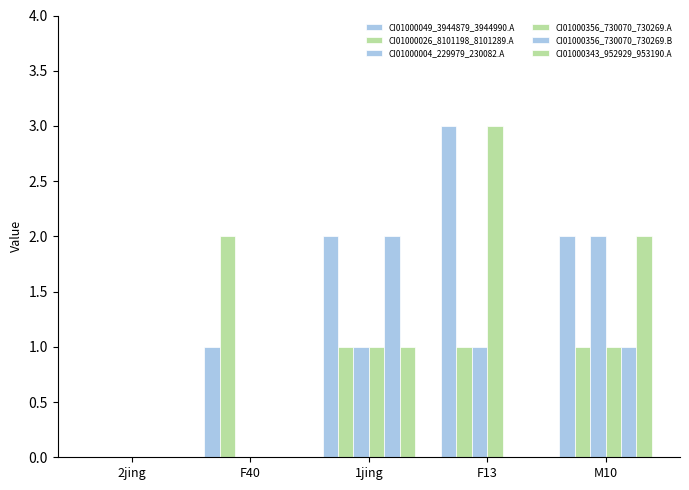

Are the bars horizontal?

No